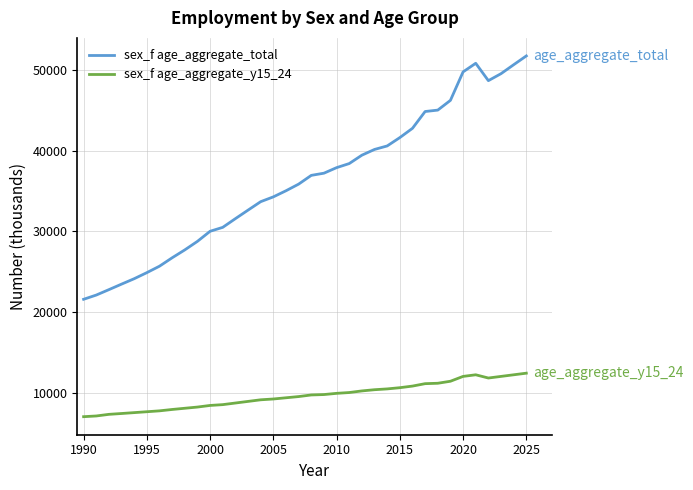

Which series has the widest spread of values?

sex_f age_aggregate_total